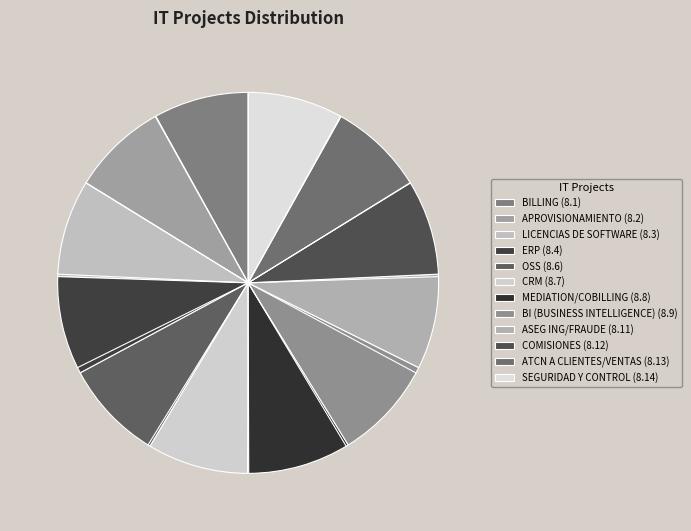

True or false: OSS accounts for 4% of the total.

False